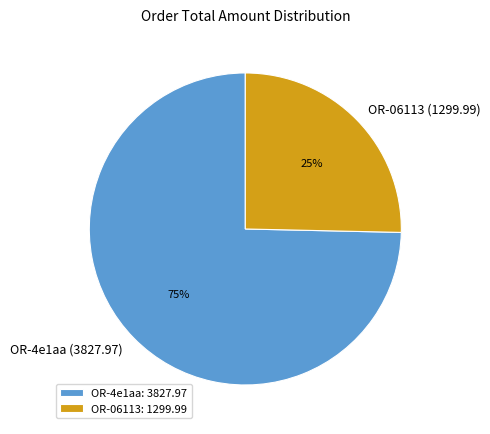

Which slice represents more than half of the pie?

OR-4e1aa (3827.97)